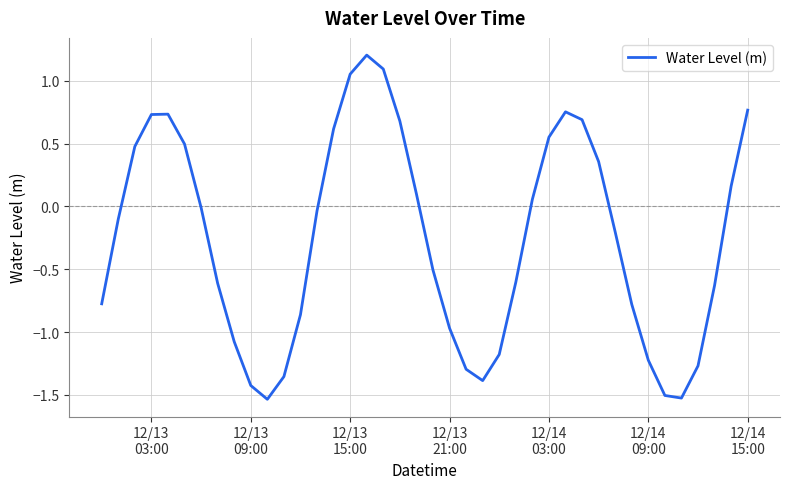

What is the difference between the maximum and minimum values?

2.7